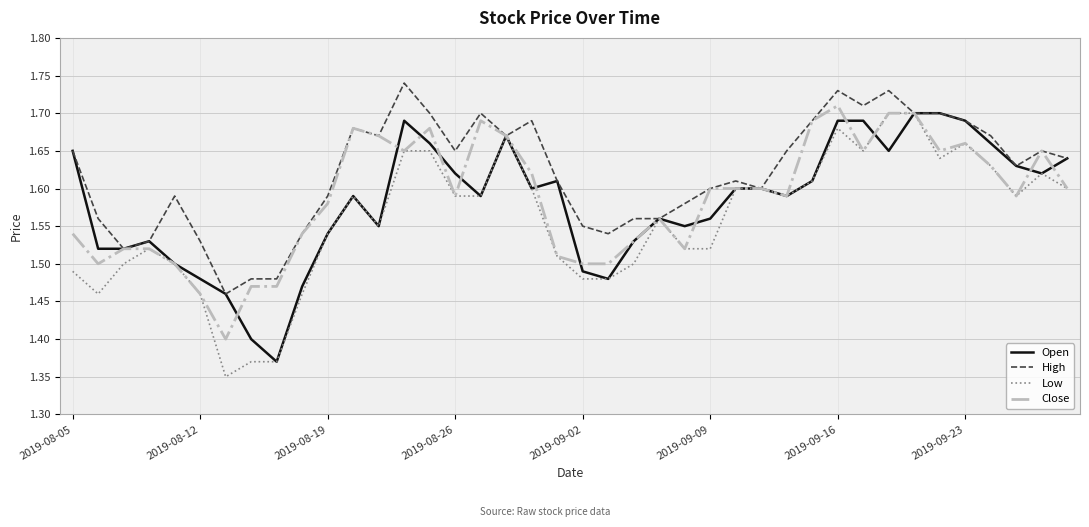

How many lines are shown in the chart?

4